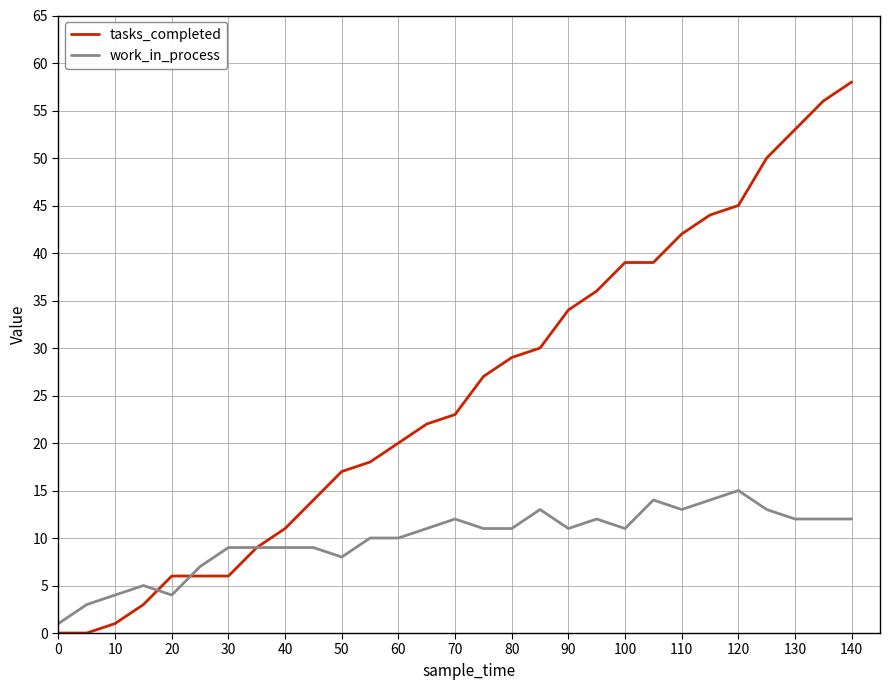

What is the average value of the work_in_process series?

10